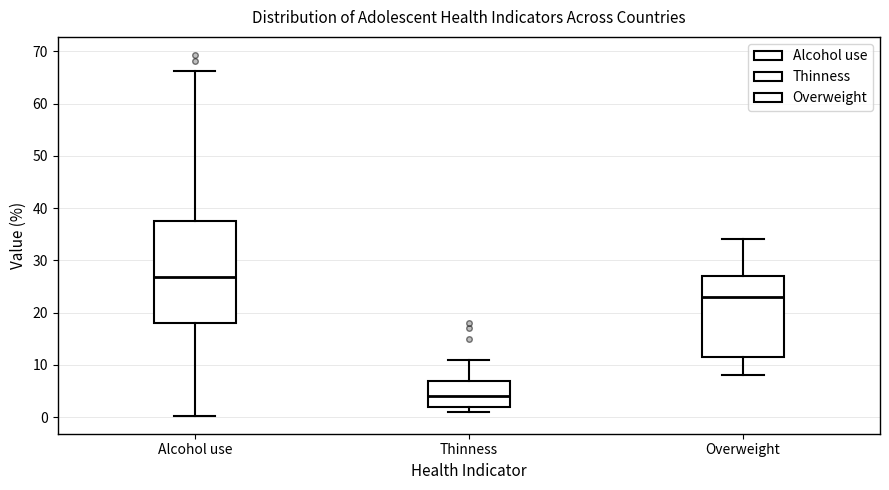

Comparing the boxes themselves (not the whiskers), which one is the tallest?

Alcohol use